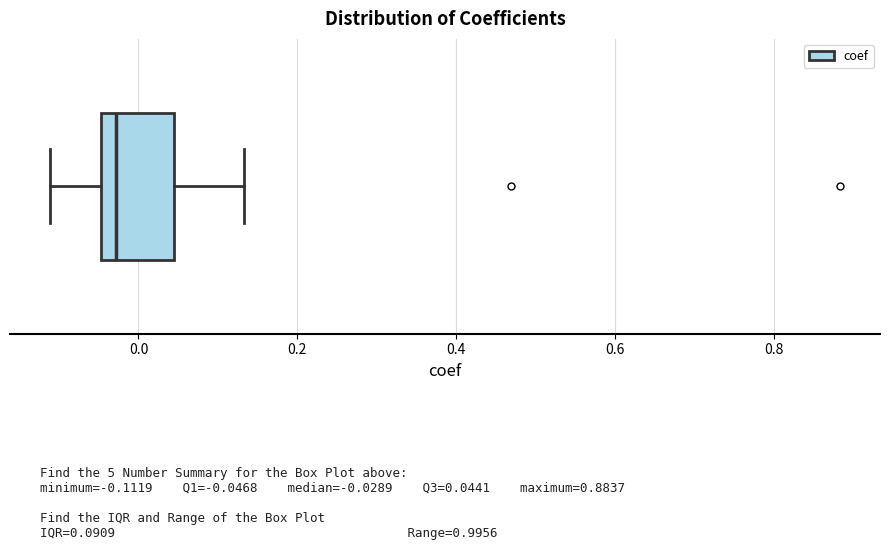

Transcribe this box plot: give where the median line is, the range the box spans, and where the two whiskers end, as read against the x-axis. The values are not printed on the chart, so give them approximately, as read against the axis.

median -0.02, box -0.04 to 0.04, whiskers -0.12 to 0.14